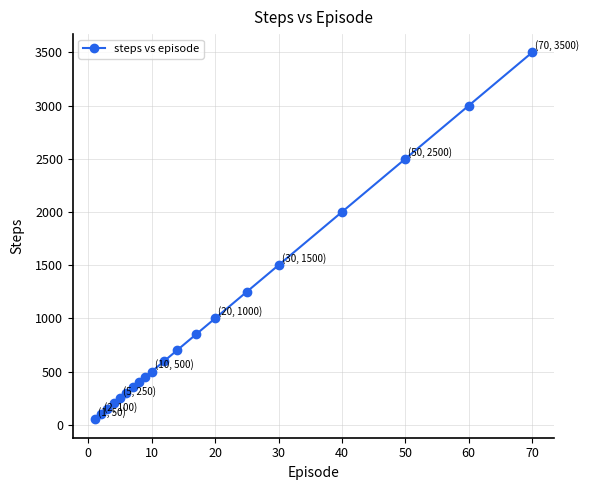

What is the sum of all values?

19650